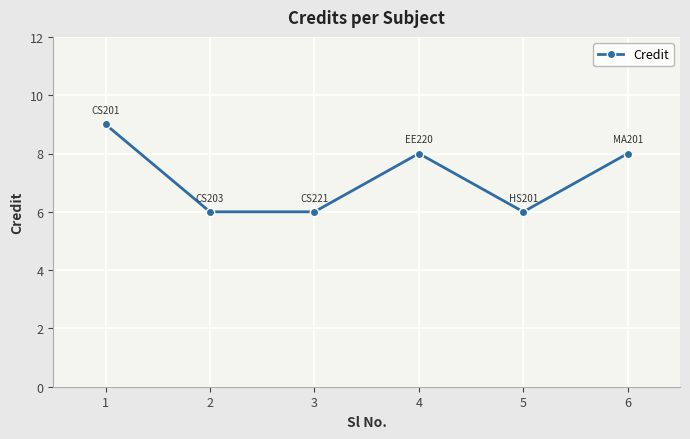

Where does the data first go above 8?

1